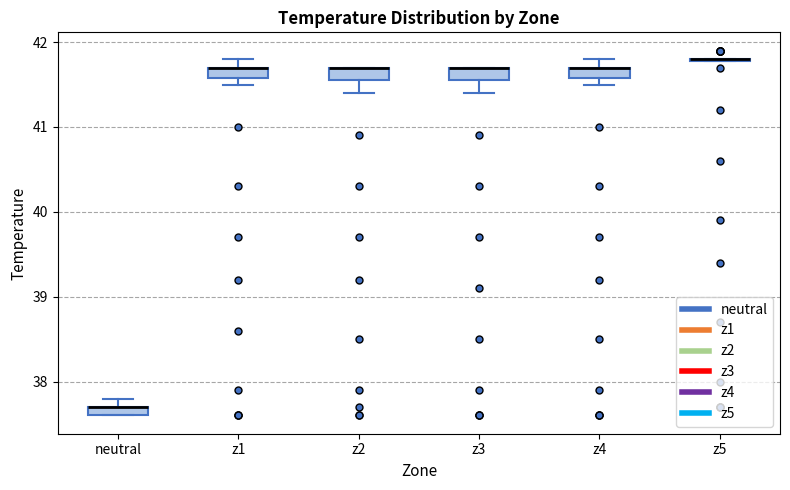

Where does the lower whisker of the box for z2 end on the y-axis? The values are not printed on the chart, so give them approximately, as read against the axis.

41.4